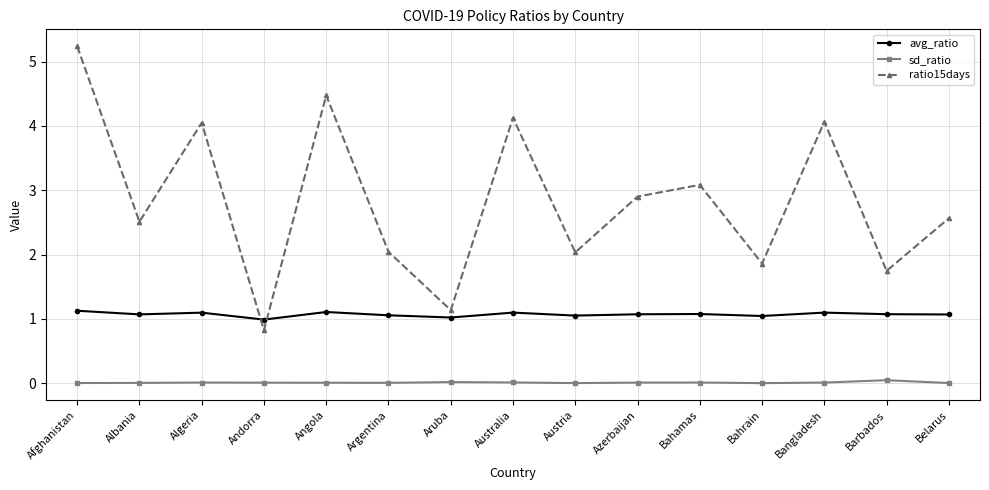

What is the label of the 10th point from the right?

Argentina